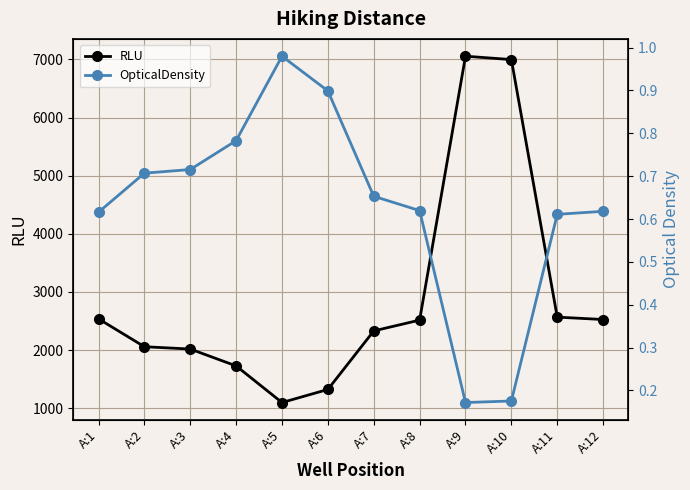

How many values in the RLU series are below 2516?

6